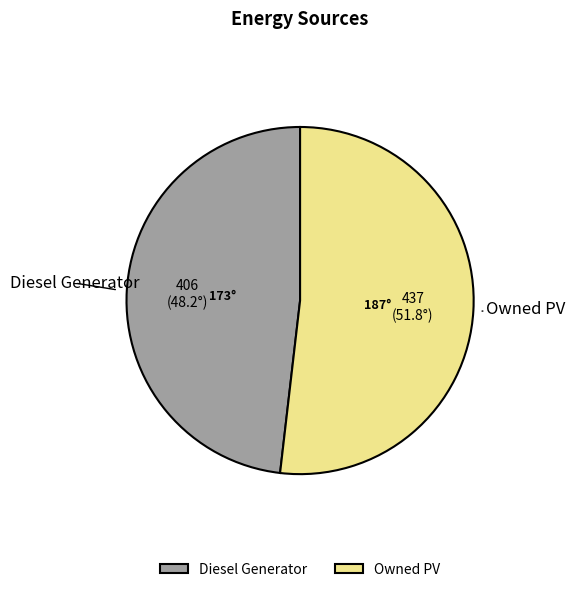

True or false: Owned PV accounts for 52% of the total.

True